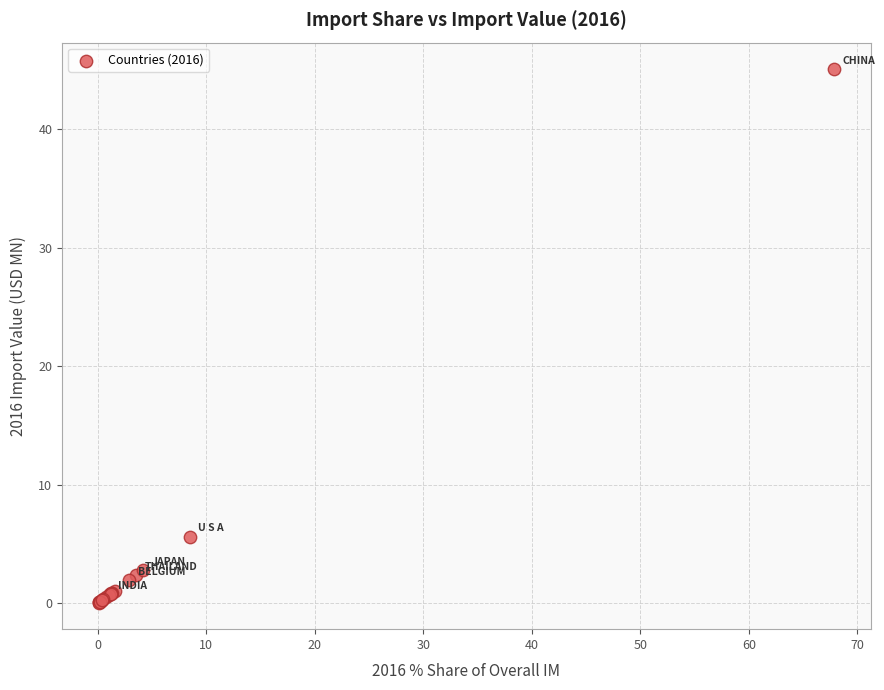

What Y value in the scatter plot is closest to 22?

5.6